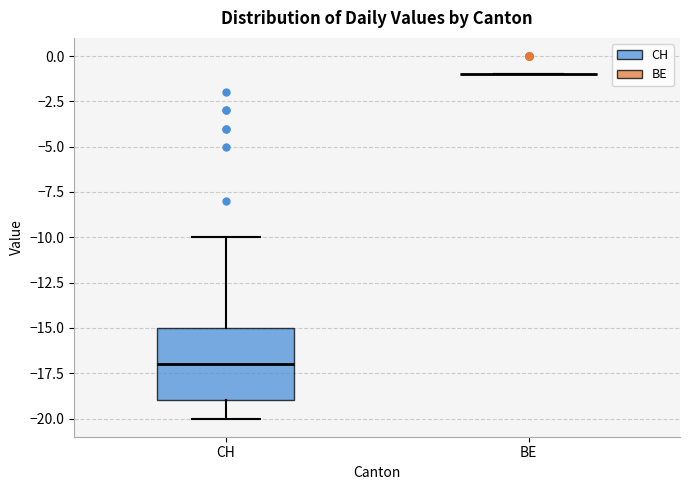

Reading left to right, read every box against the y-axis: the position of its median line, the range the box covers, and the ends of its whiskers. The values are not printed on the chart, so give them approximately, as read against the axis.

CH: median -17, box -19 to -15, whiskers -20 to -10
BE: box collapsed to a line at -1, whiskers -1 to -1